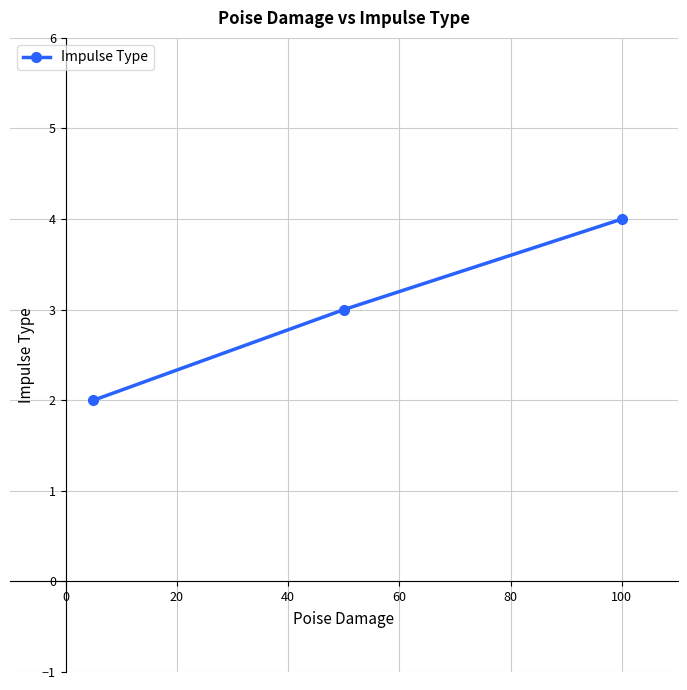

What is the average value?

3